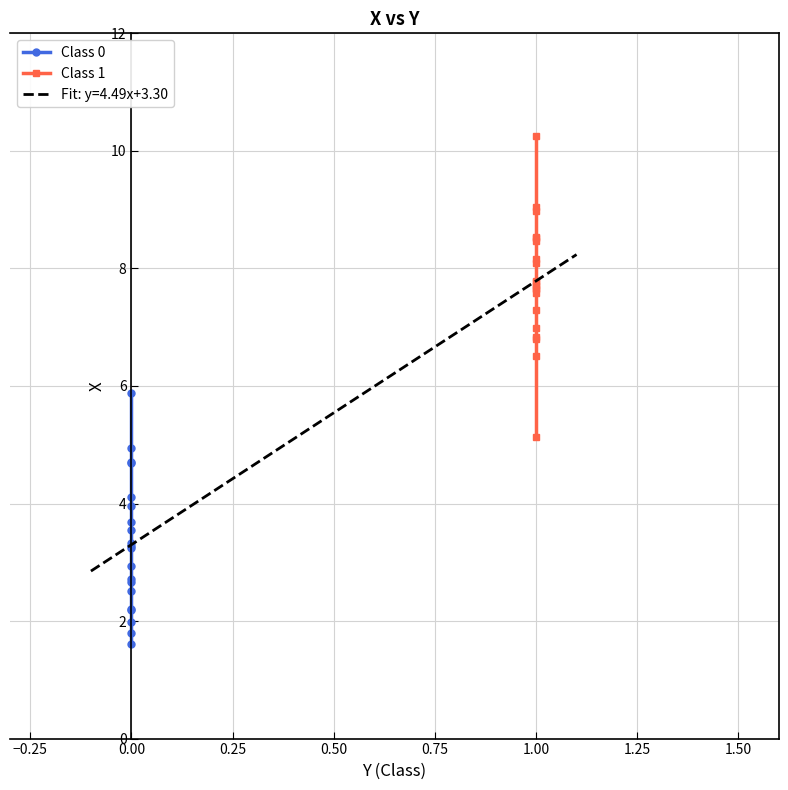

What is the minimum value for Class 0?

1.6